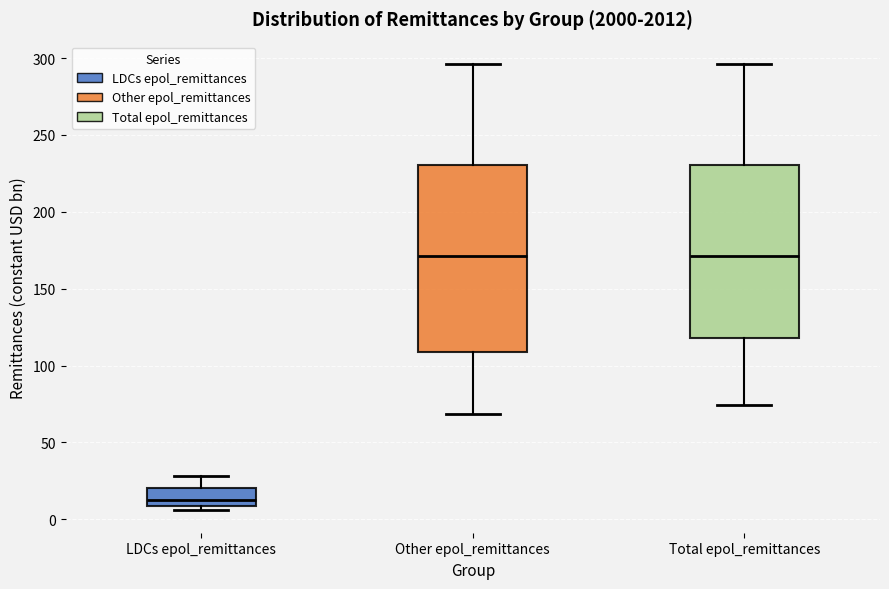

Reading left to right, transcribe this box plot: for each box, give where its median line is, the range the box spans, and where its two whiskers end, as read against the y-axis. The values are not printed on the chart, so give them approximately, as read against the axis.

LDCs epol_remittances: median 10 (just above the box's lower edge), box 10 to 20, whiskers 5 to 30
Other epol_remittances: median 170, box 110 to 230, whiskers 70 to 295
Total epol_remittances: median 170, box 120 to 230, whiskers 75 to 295